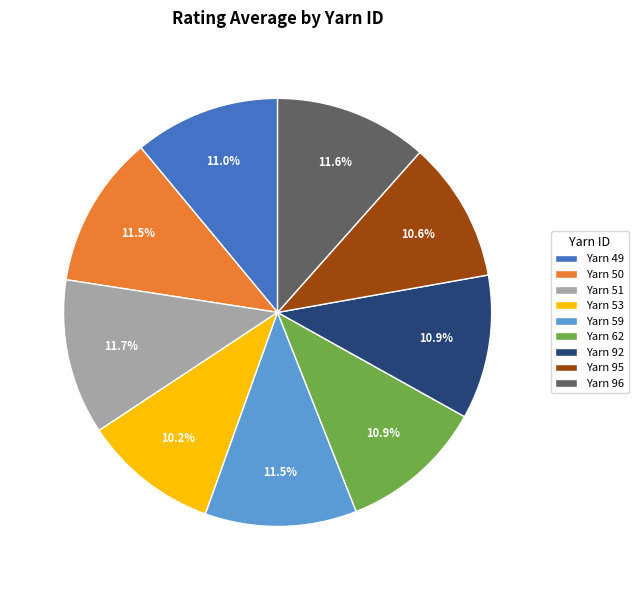

Does any single category account for the majority?

No